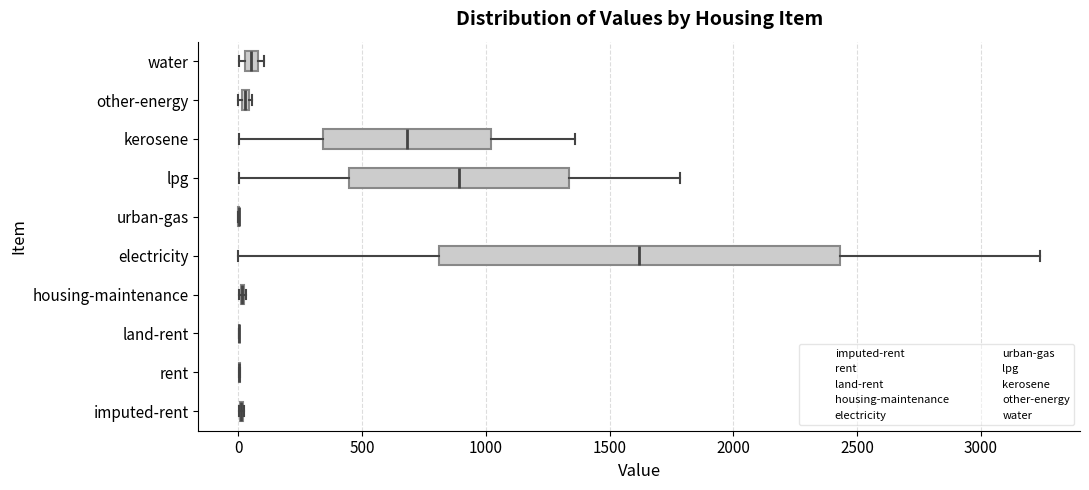

Comparing the boxes themselves (not the whiskers), which one is the widest?

electricity